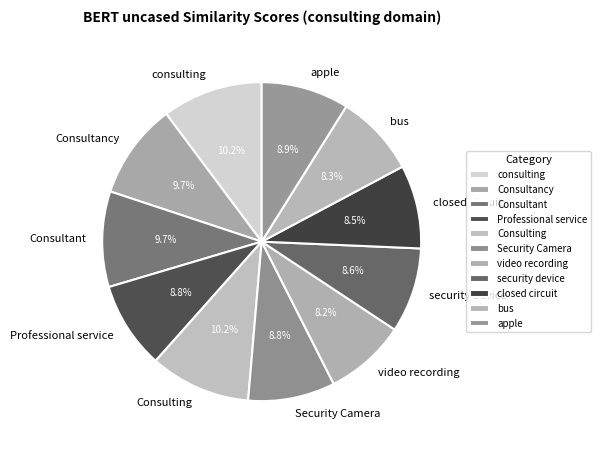

To the nearest percent, what percentage of the pie is Consultancy?

10%